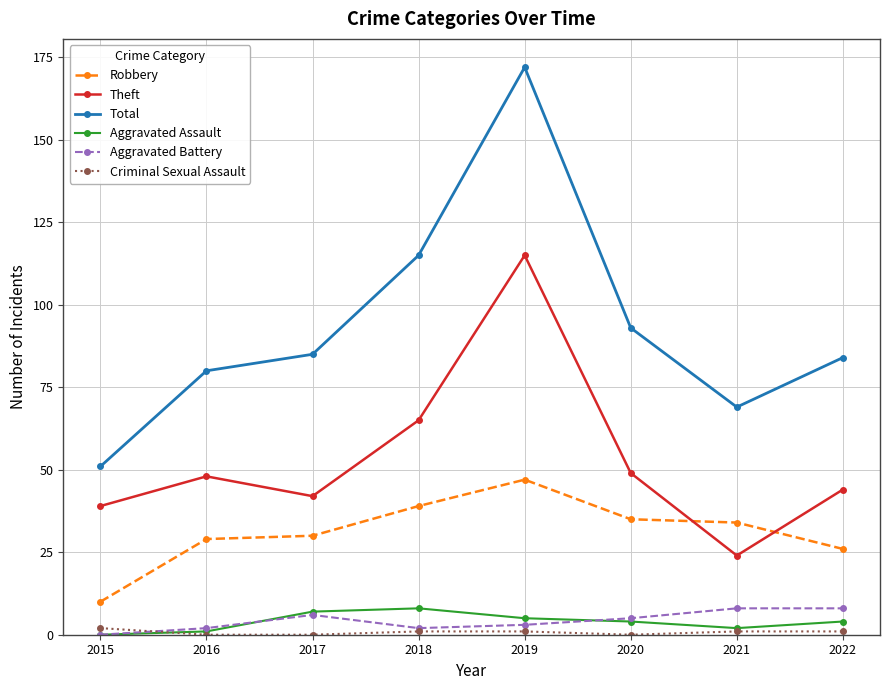

True or false: Robbery and Aggravated Battery intersect in this chart.

False